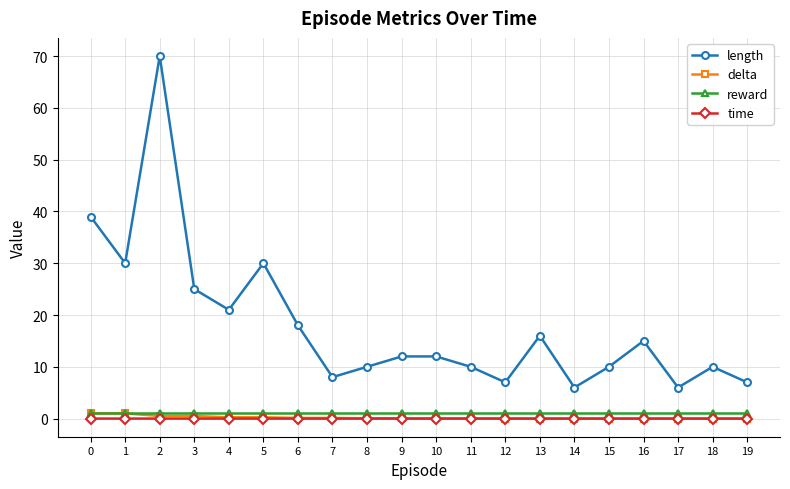

Is the value of delta at 4 greater than the value of reward at 19?

No